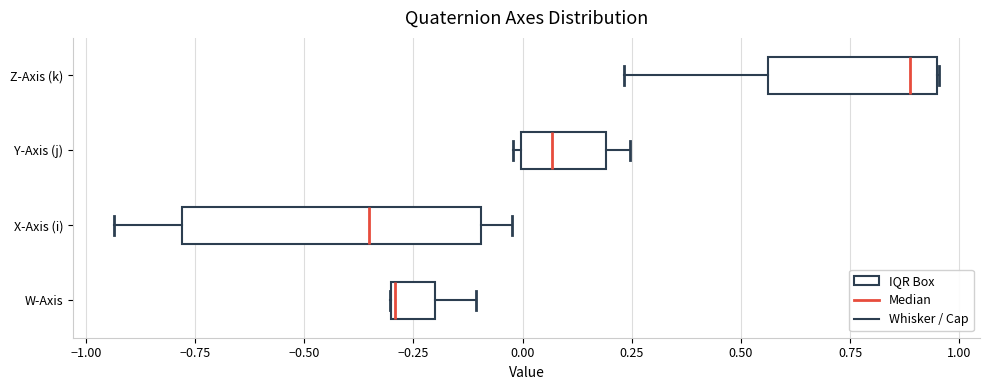

Reading bottom to top, read every box against the x-axis: the position of its median line, the range the box covers, and the ends of its whiskers. The values are not printed on the chart, so give them approximately, as read against the axis.

W-Axis: median -0.30, box -0.30 to -0.20, whiskers -0.30 to -0.10
X-Axis (i): median -0.35, box -0.80 to -0.10, whiskers -0.95 to 0.00
Y-Axis (j): median 0.05, box 0.00 to 0.20, whiskers 0.00 (just left of the box's left edge) to 0.25
Z-Axis (k): median 0.90, box 0.55 to 0.95, whiskers 0.25 to 0.95